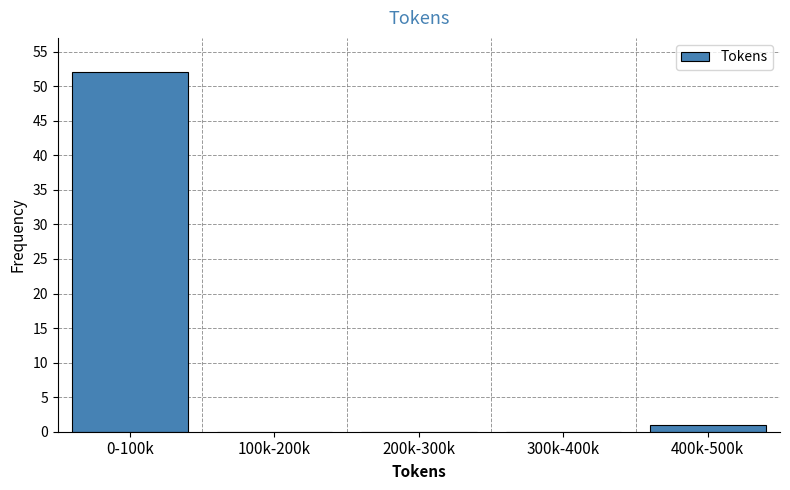

Reading left to right, transcribe all the data shown in this chart.

0-100k=52	100k-200k=0	200k-300k=0	300k-400k=0	400k-500k=1